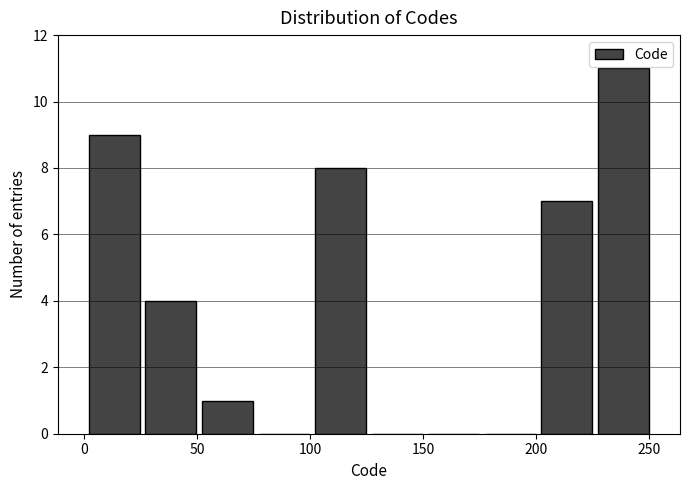

How tall is the bar that spans 1 to 26 on the x-axis? Neither the bar edges nor the heights are printed on the chart, so give them approximately, as read against the axes.

9